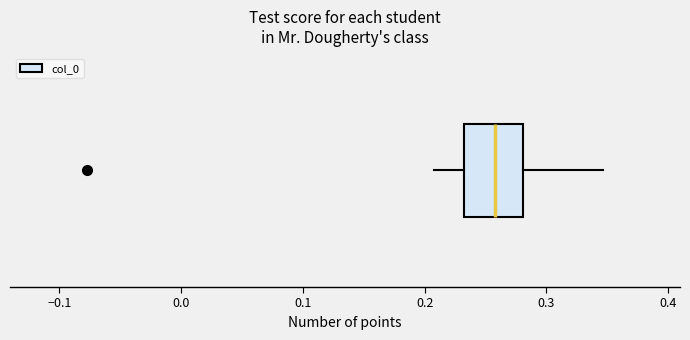

Read this box plot against the x-axis: the position of the median line, the range covered by the box, and the ends of both whiskers. The values are not printed on the chart, so give them approximately, as read against the axis.

median 0.26, box 0.23 to 0.28, whiskers 0.21 to 0.35